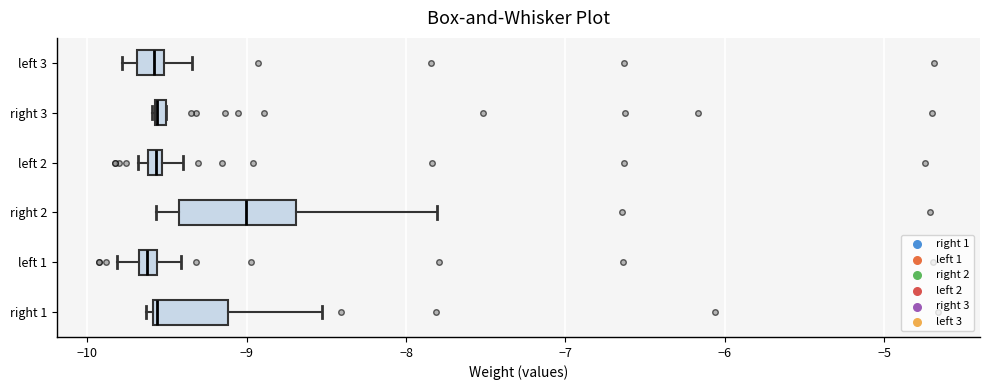

Which box is the widest, from its left edge to its right edge?

right 2